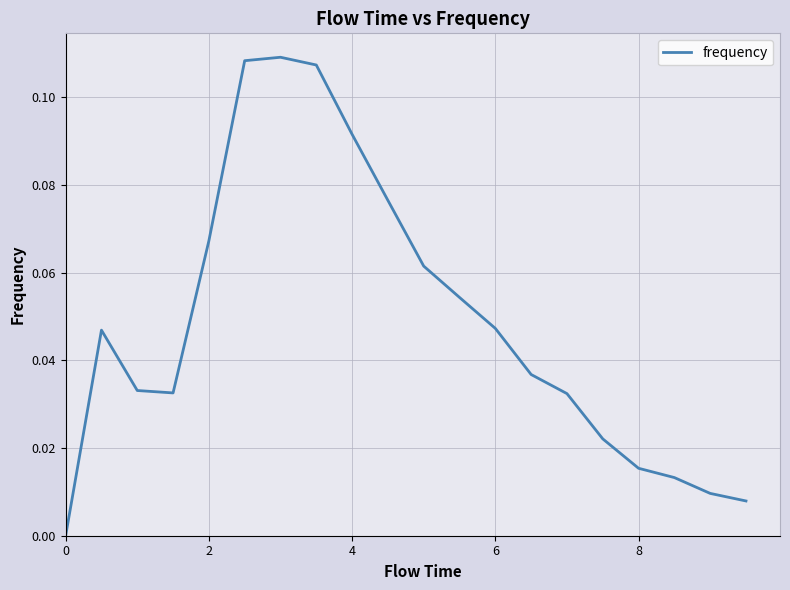

How many points are higher than both their immediate neighbors (excluding endpoints)?

2